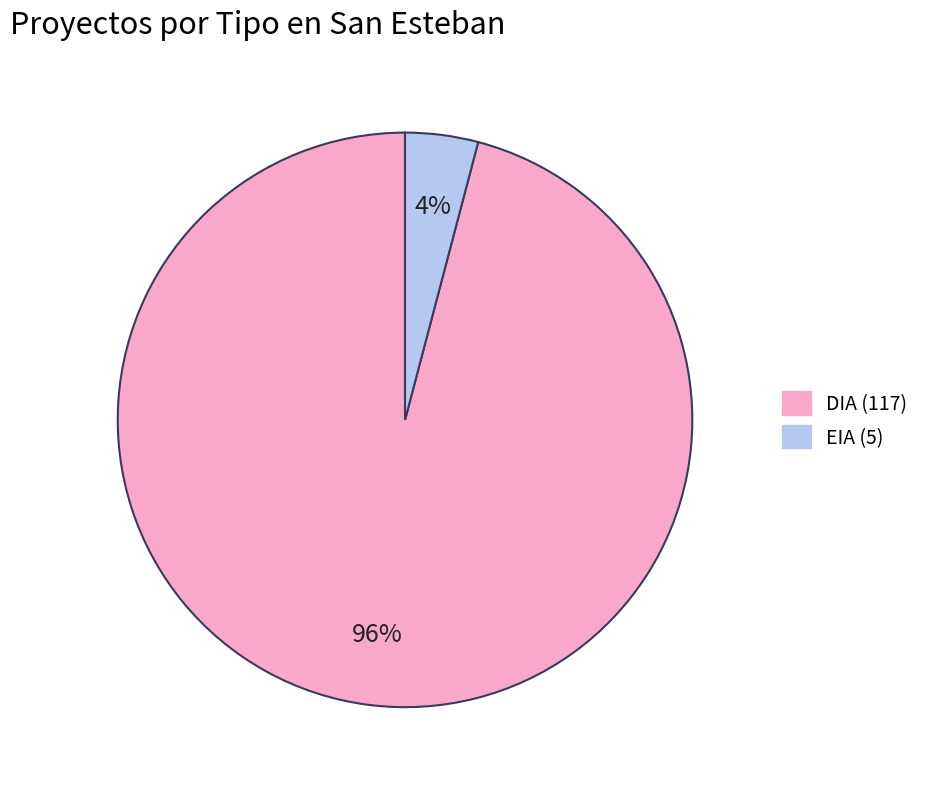

Which has a higher value, EIA or DIA?

DIA